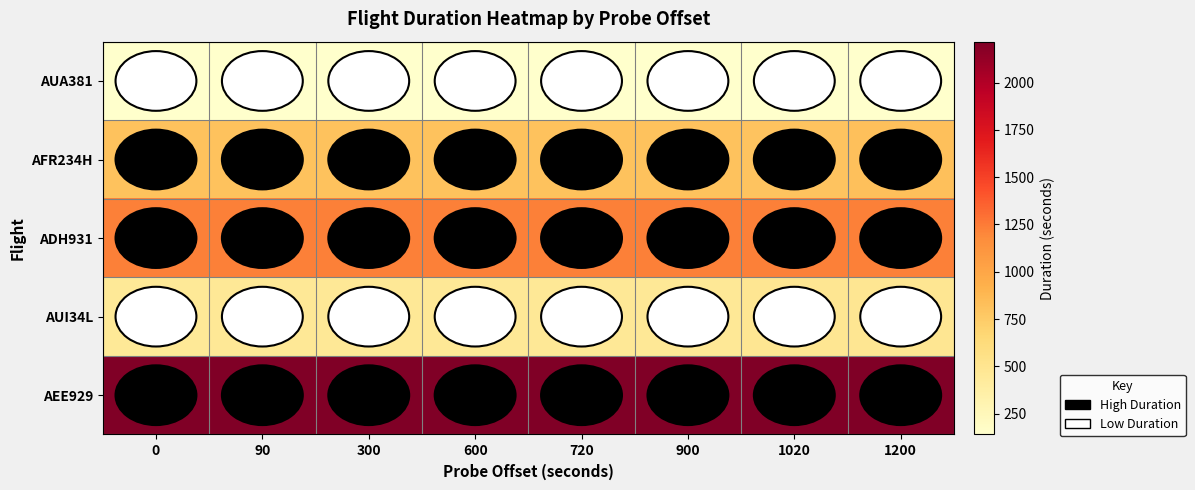

Rank the series by their average value, from lowest to highest.

AUA381, AUI34L, AFR234H, ADH931, AEE929